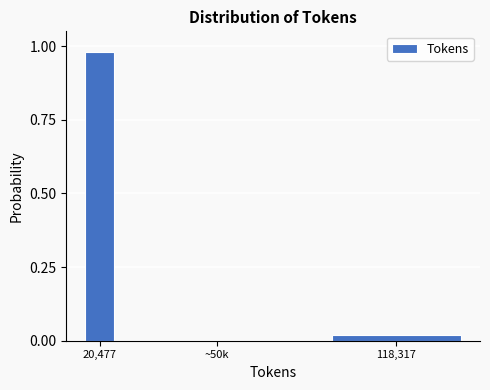

At which category does the chart reach its peak across all series?

20,477